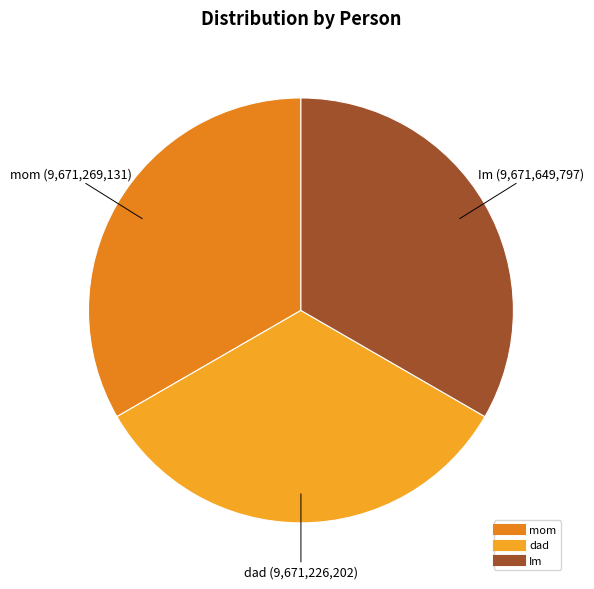

How many segments does this pie chart have?

3